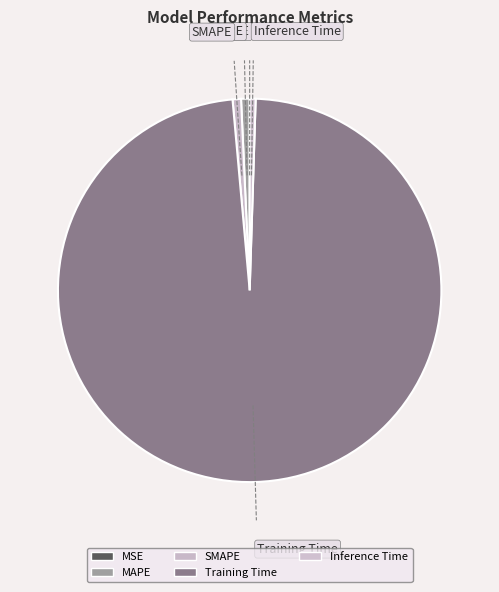

Which slice is the smallest?

MSE